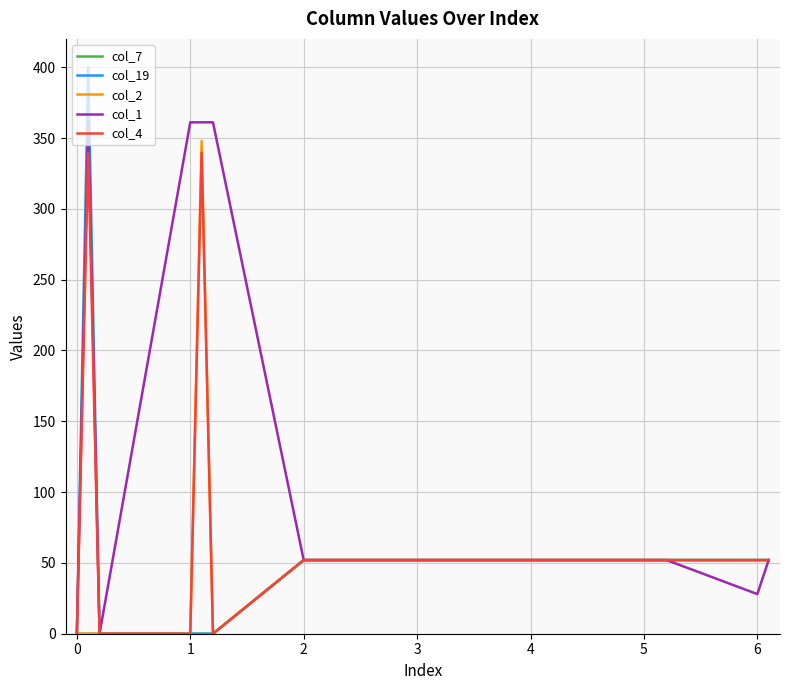

What is the maximum value for col_7?

52.0